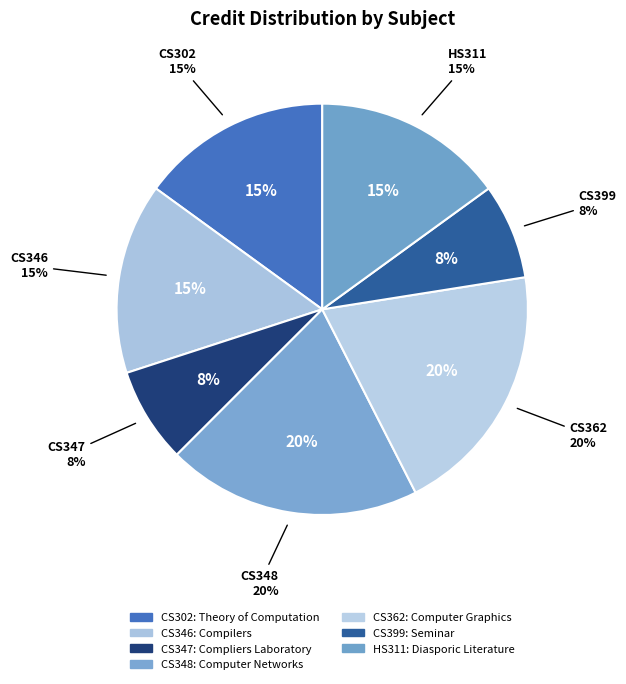

Count the number of slices in the pie.

7